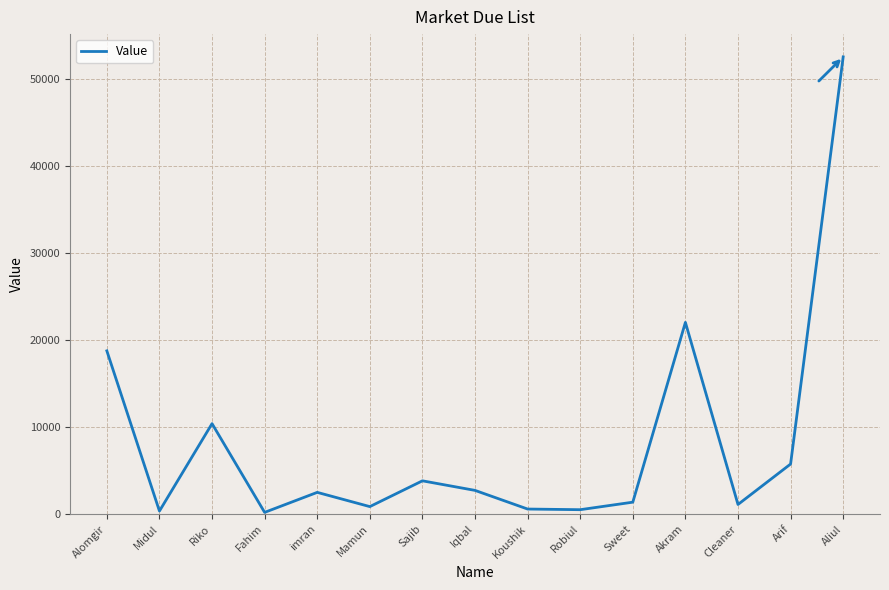

What is the maximum value shown in the chart?

52576